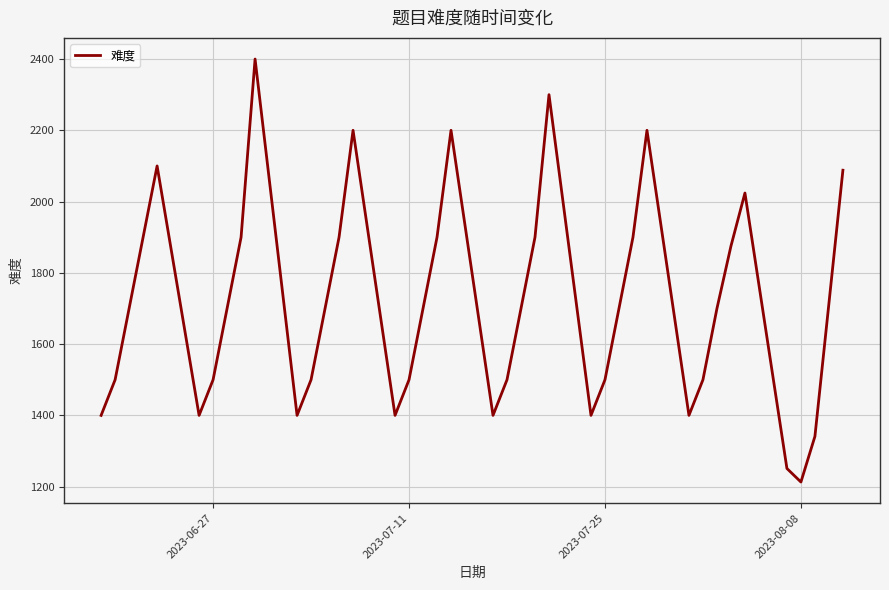

What is the difference between the maximum and minimum values?

1187